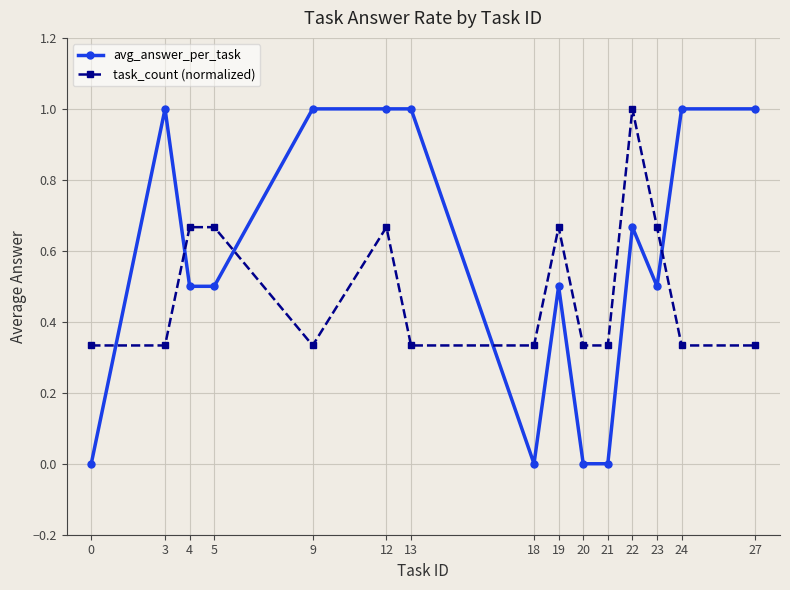

Where is the first local maximum for avg_answer_per_task?

3